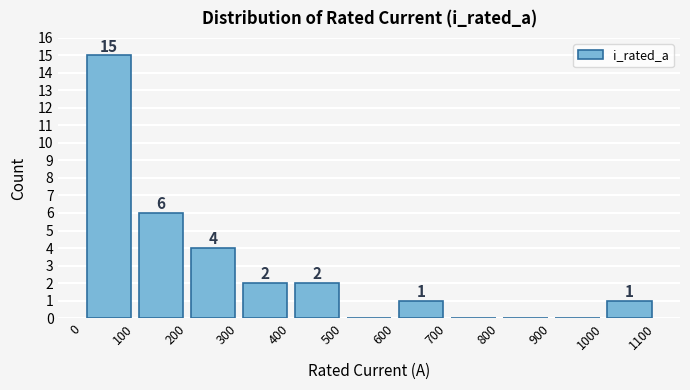

Which range on the x-axis has the tallest bar?

0 to 100